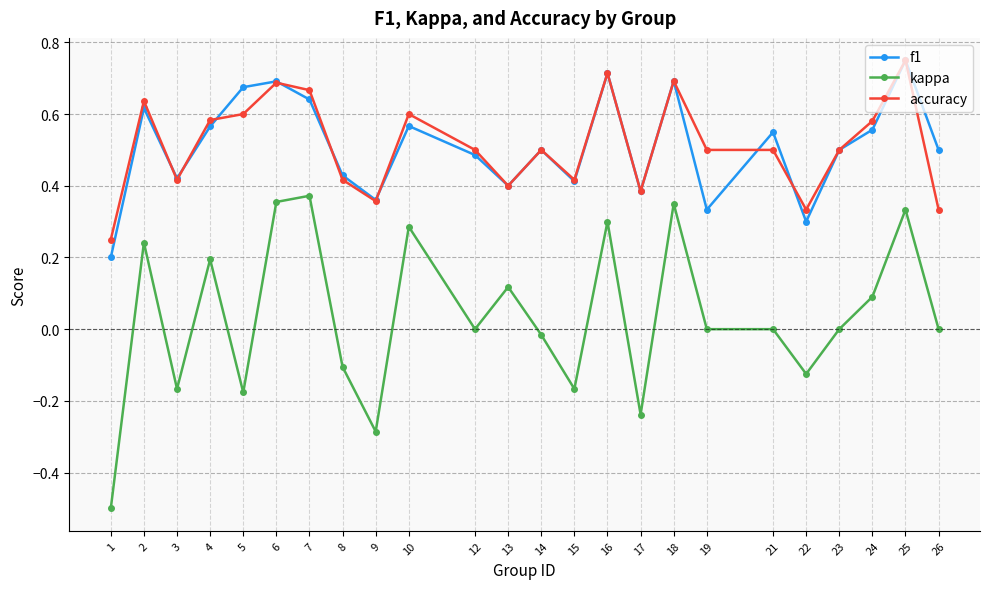

How many data points does each series have?

24